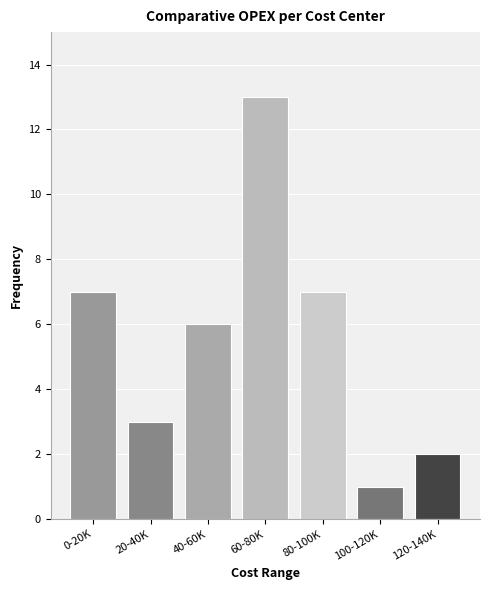

Reading left to right, extract all data points from this chart.

7	3	6	13	7	1	2